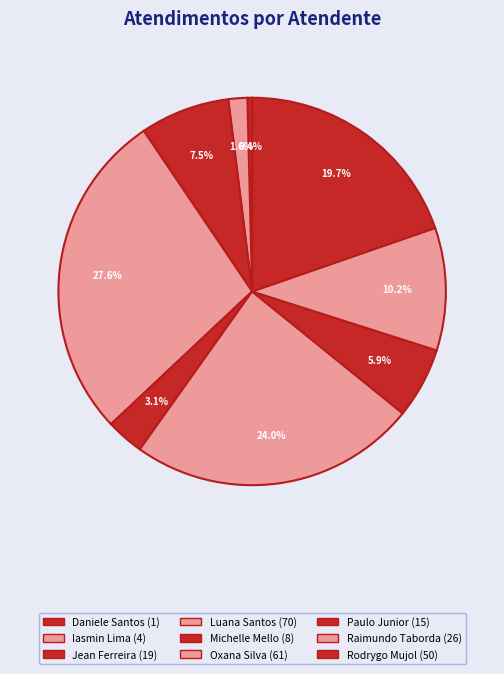

Is there any slice that represents more than half of the pie?

No